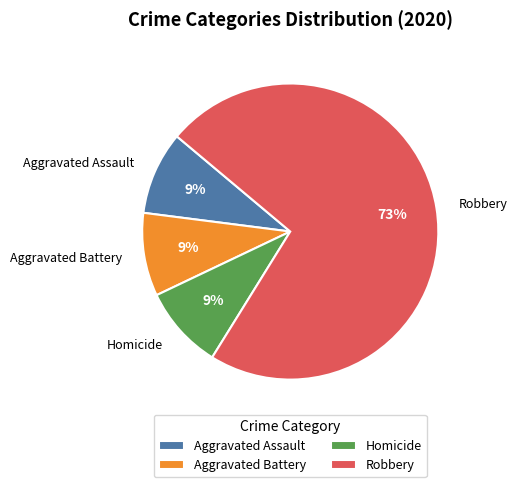

To the nearest percent, what is the combined percentage of Aggravated Battery and Homicide?

18%